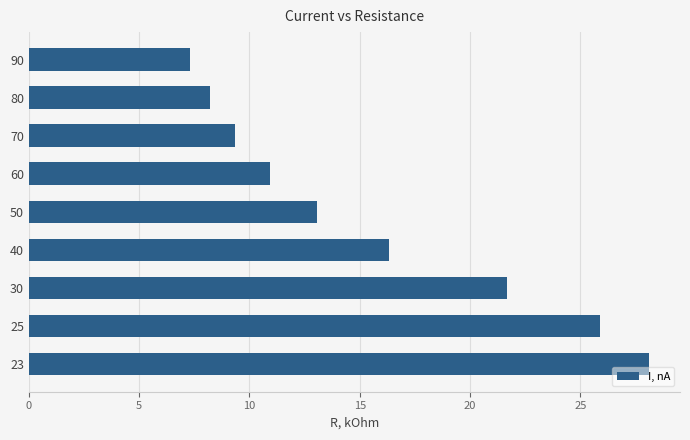

Does the chart contain stacked bars?

No